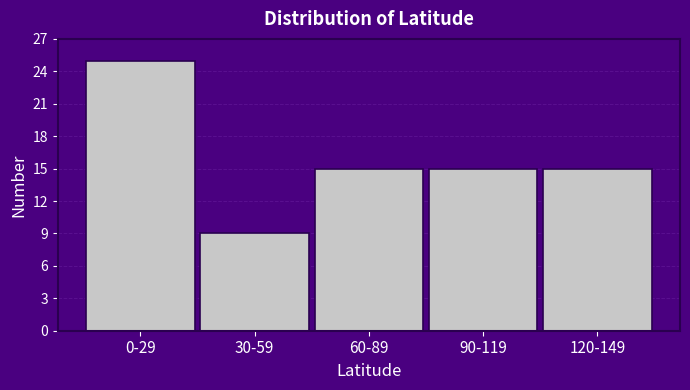

Reading right to left, list all the values displayed in this chart.

120-149=15	90-119=15	60-89=15	30-59=9	0-29=25